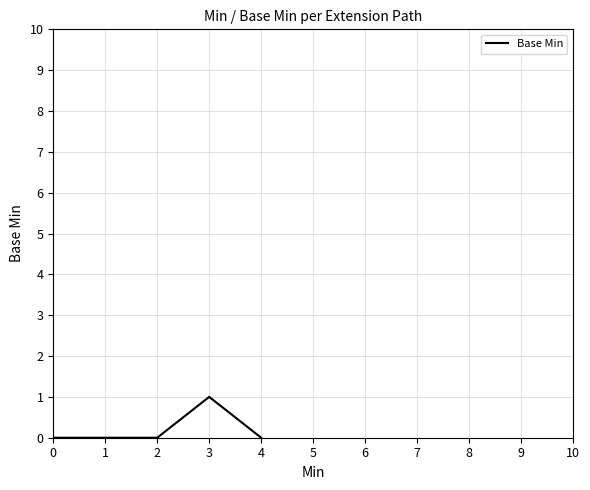

Is it true that the value at 0 is 1?

False